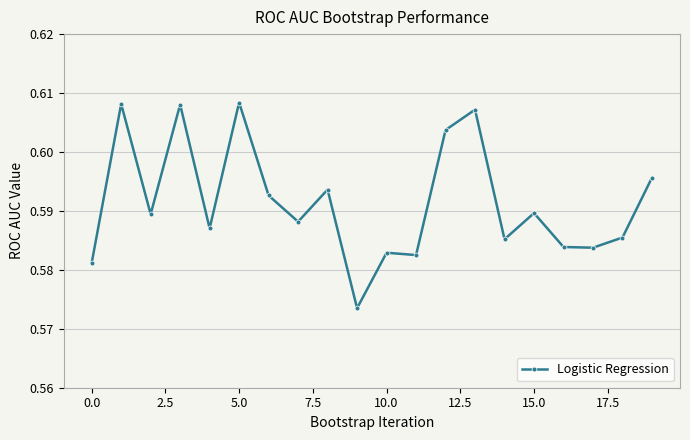

True or false: the data has more than 0 interior local peaks.

True